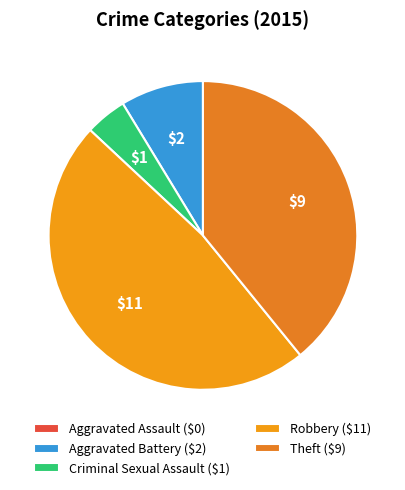

To the nearest percent, what is the average slice percentage?

20%